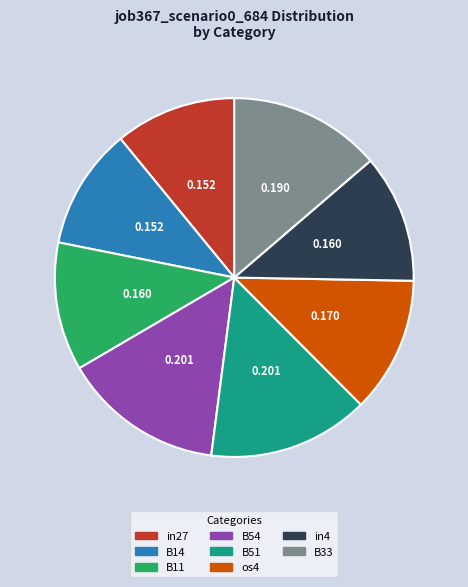

Is there a majority slice in this chart?

No